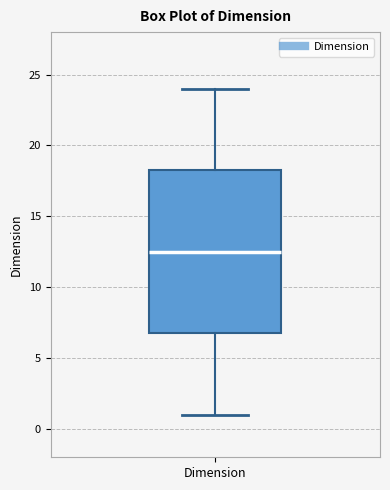

Read this box plot against the y-axis: the position of the median line, the range covered by the box, and the ends of both whiskers. The values are not printed on the chart, so give them approximately, as read against the axis.

median 12.5, box 7.0 to 18.5, whiskers 1.0 to 24.0